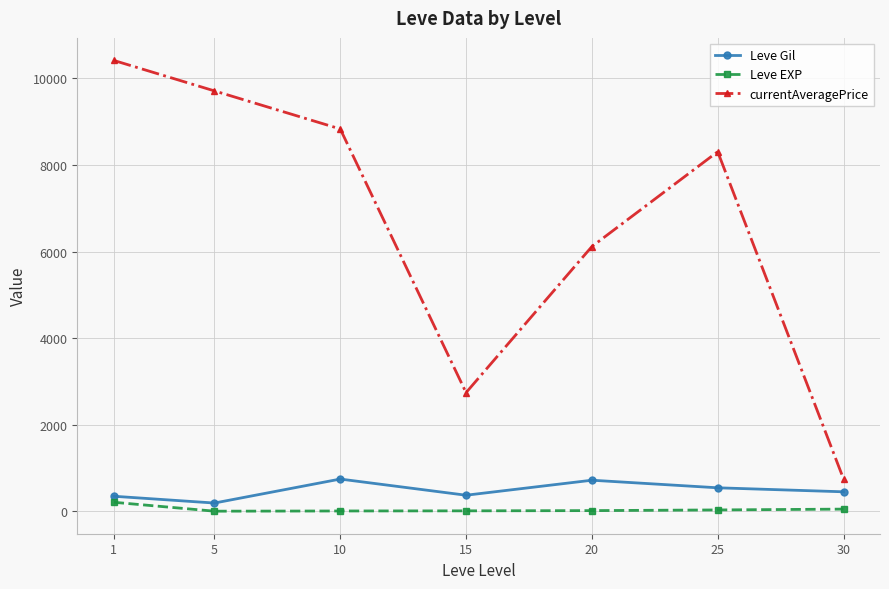

Does the chart display data point markers on the line(s)?

Yes